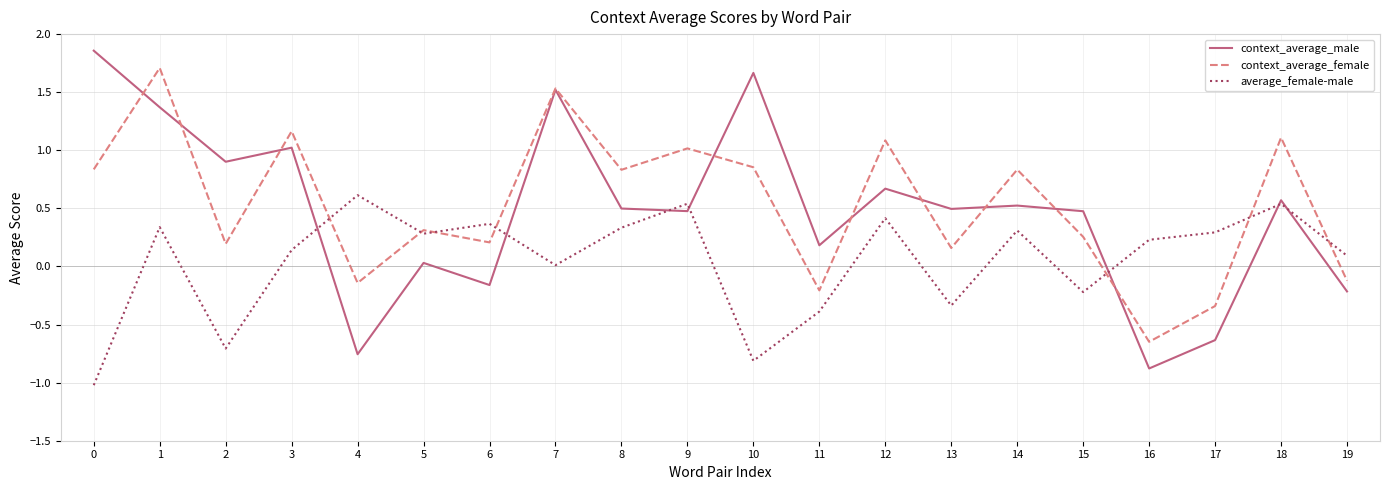

What are all the series names shown in the legend?

context_average_male, context_average_female, average_female-male